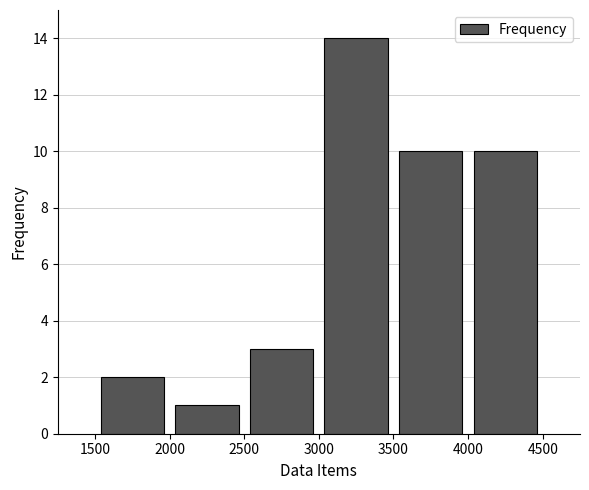

Which range on the x-axis has the tallest bar?

3000 to 3500